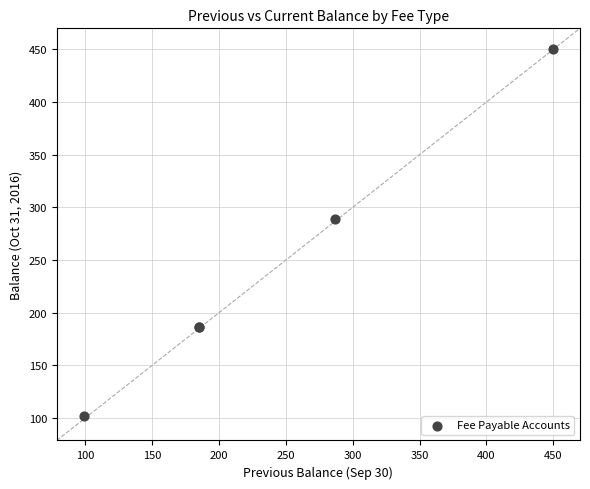

What Y value in the scatter plot is closest to 275?

289.1